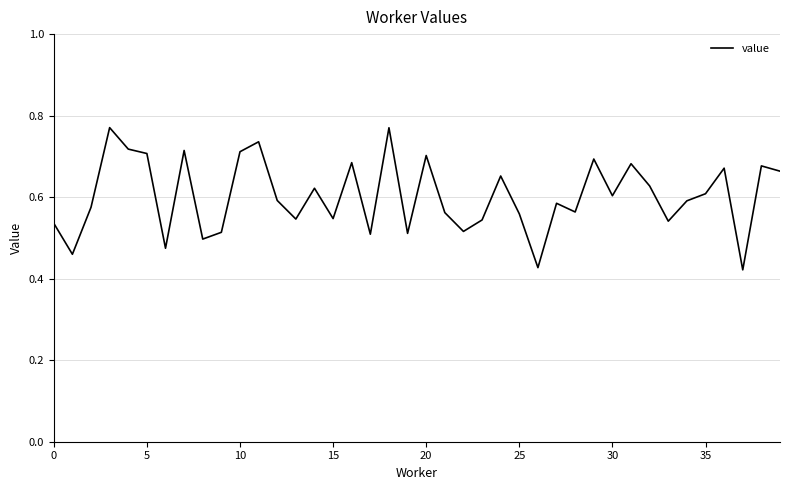

What is the difference between the maximum and minimum values?

0.3